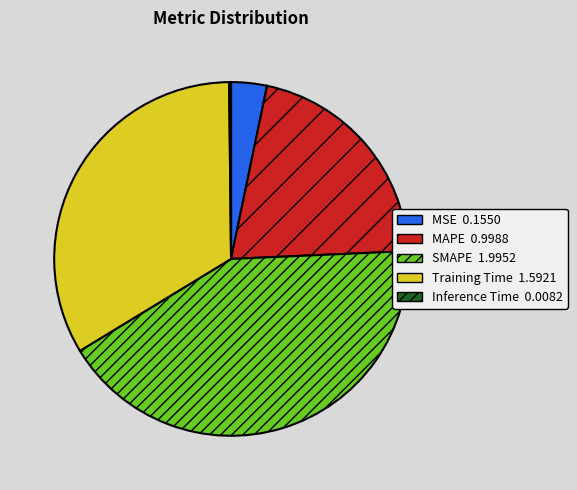

Which slice is the largest?

SMAPE